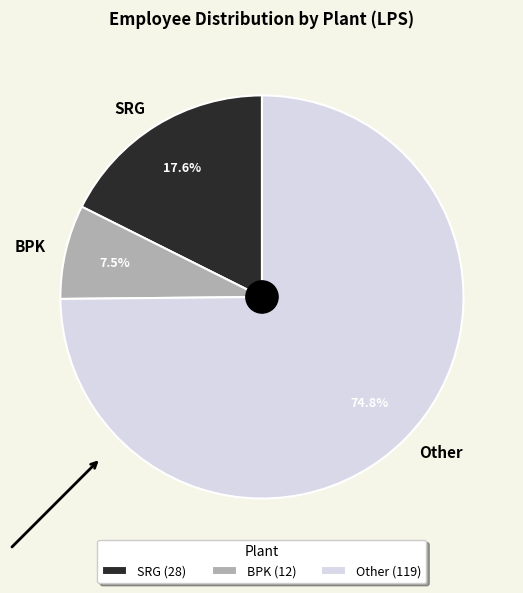

Which has a higher value, BPK or Other?

Other